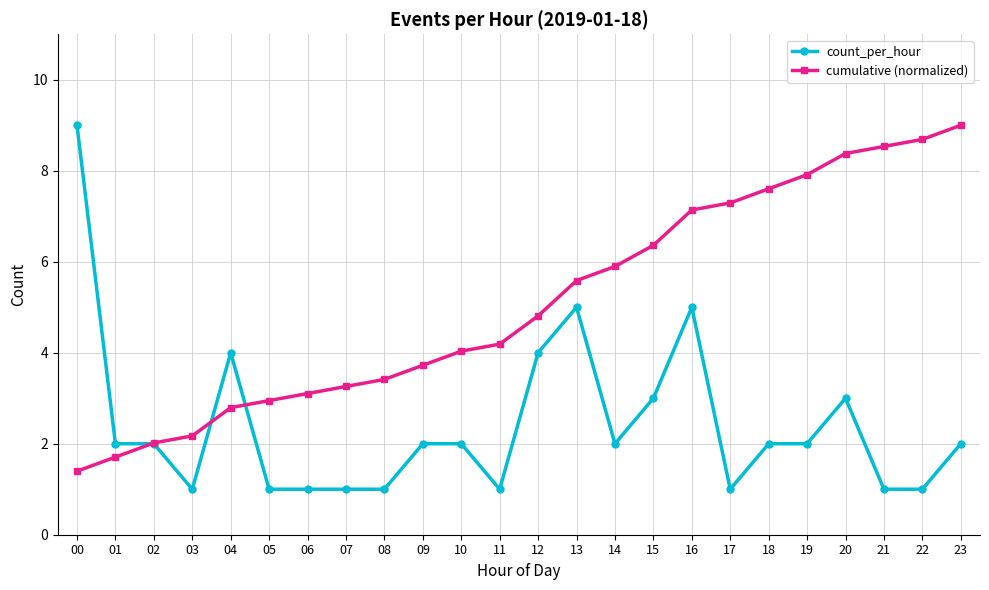

What is the total value across all series at 01?

3.7